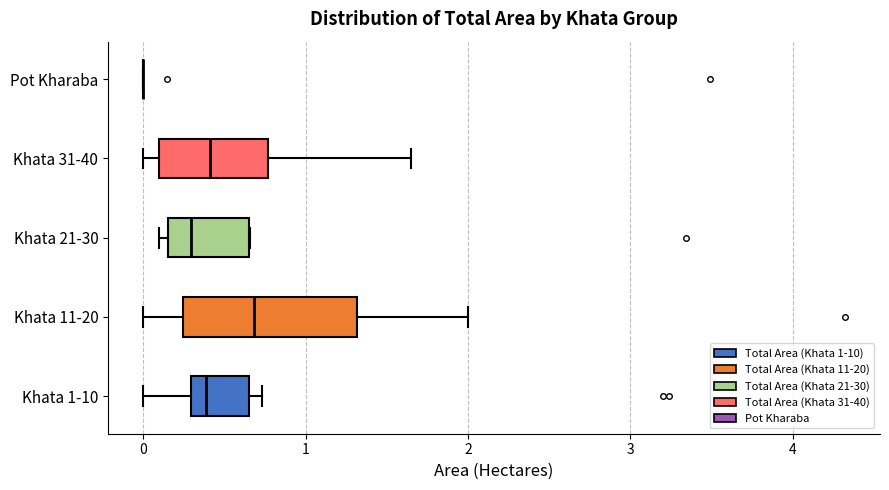

Where is the left edge of the box for Khata 21-30 on the x-axis? The values are not printed on the chart, so give them approximately, as read against the axis.

0.2